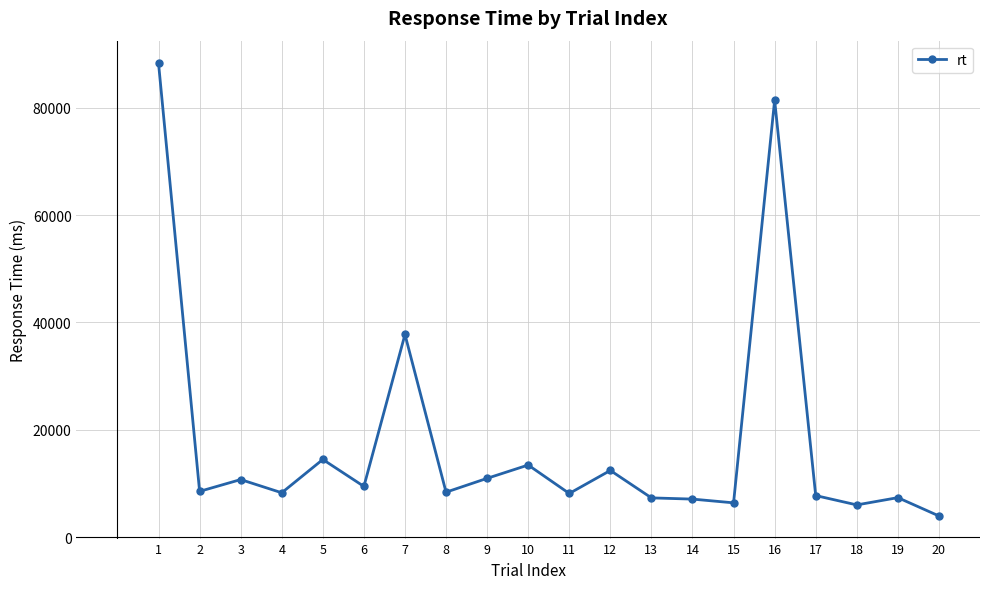

What is the approximate value at 4?

8302